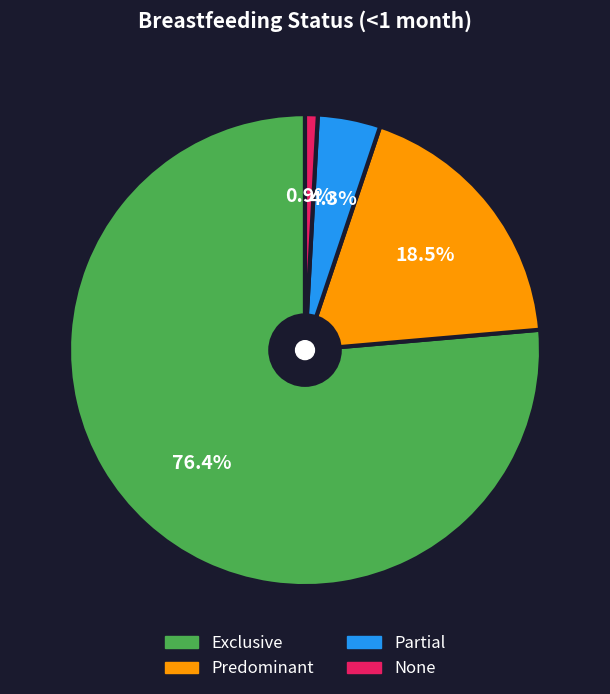

Rank the categories by value from lowest to highest.

None, Partial, Predominant, Exclusive